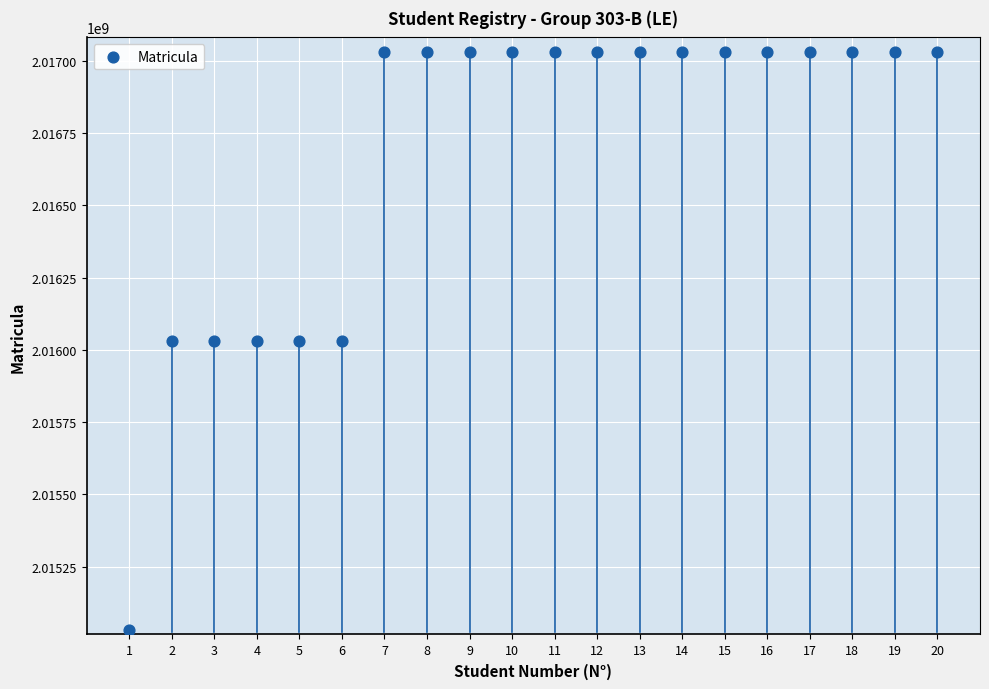

What is the range of X values (max minus min)?

19